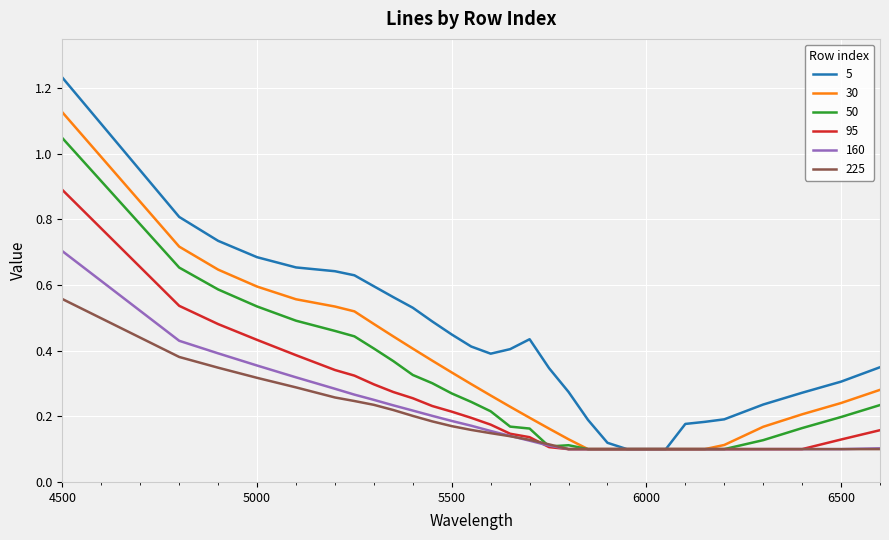

Which series has the largest total across all categories?

5